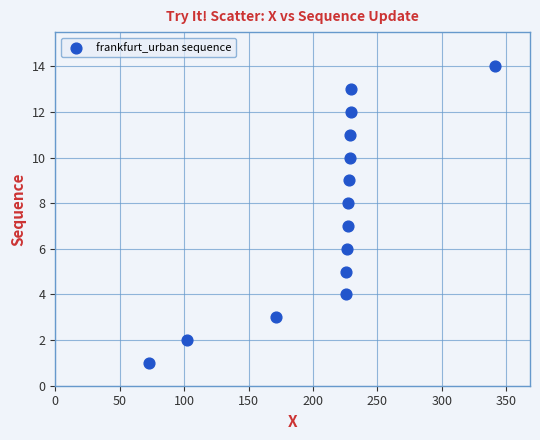

What is the range of Y values (max minus min)?

13